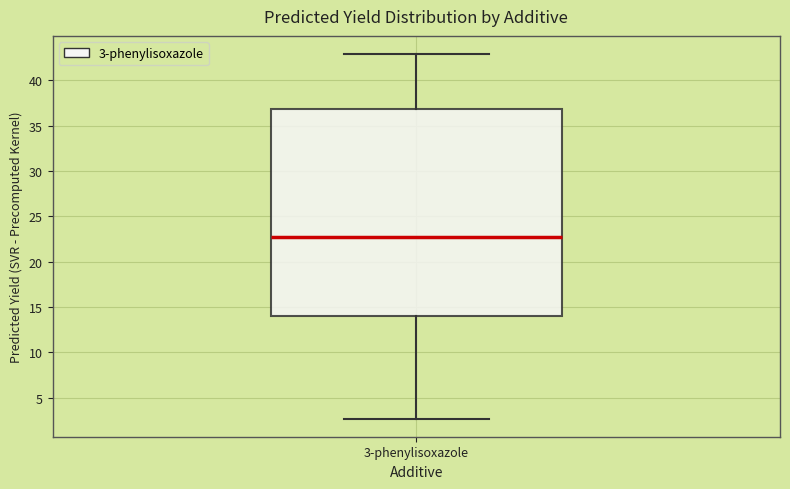

Where does the lower whisker of the box for 3-phenylisoxazole end on the y-axis? The values are not printed on the chart, so give them approximately, as read against the axis.

2.5